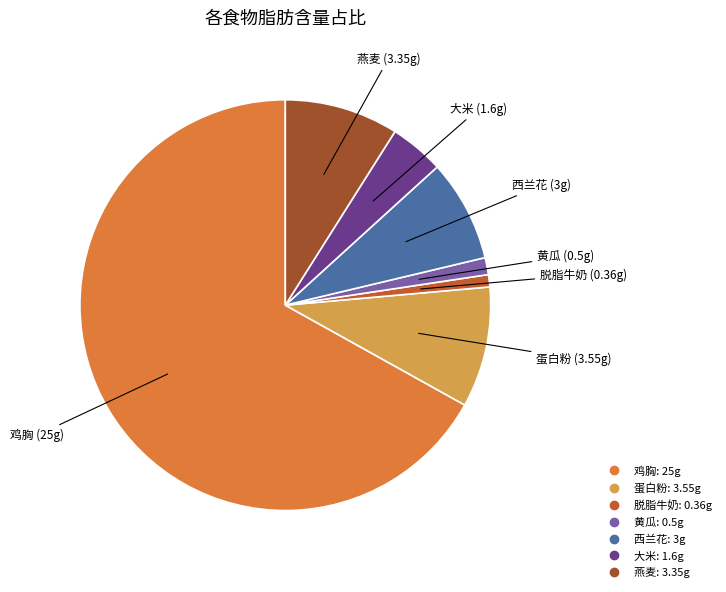

Which category has the biggest portion of the pie?

鸡胸